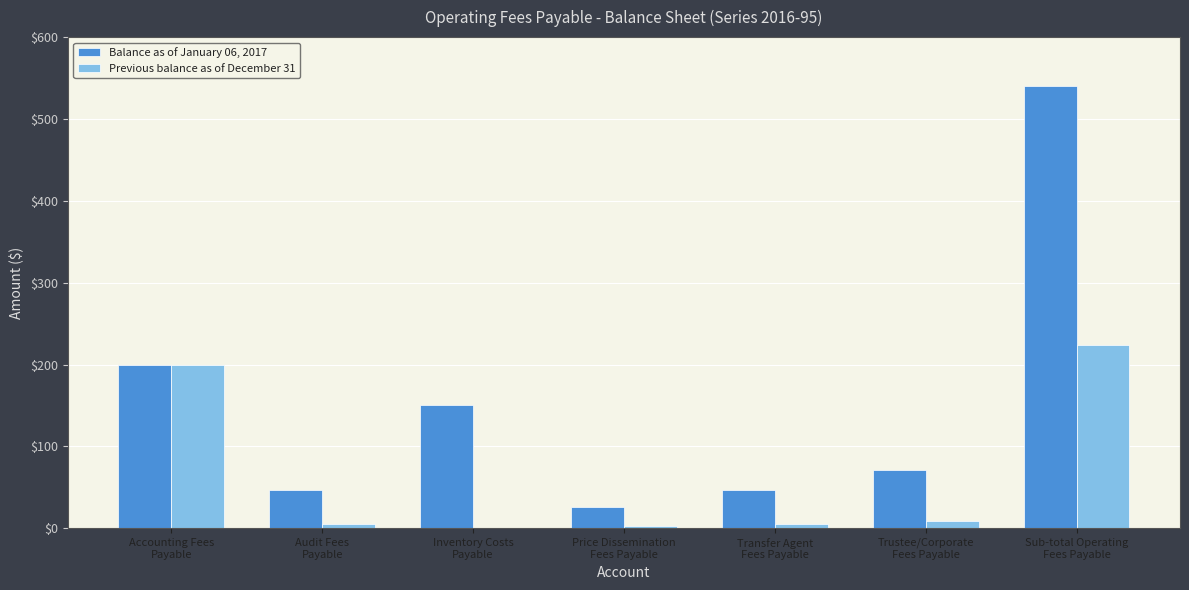

What is the maximum value for Balance as of January 06, 2017?

540.2